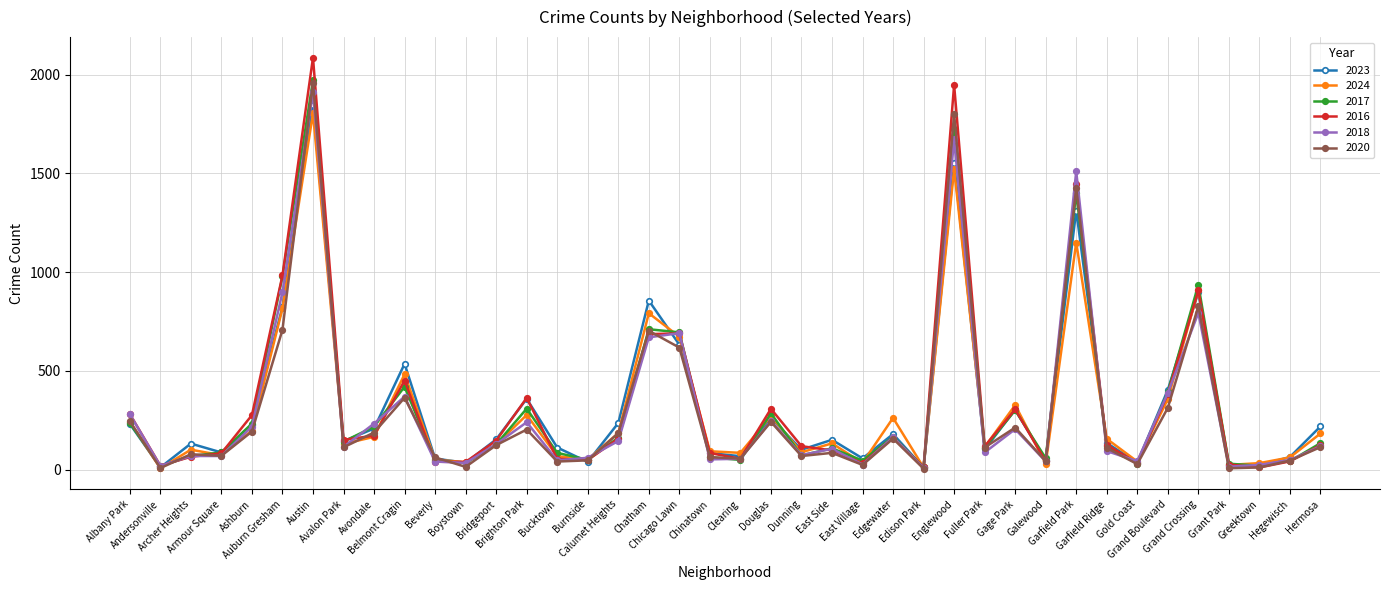

True or false: 2018 has more than 0 points higher than both neighbors.

True